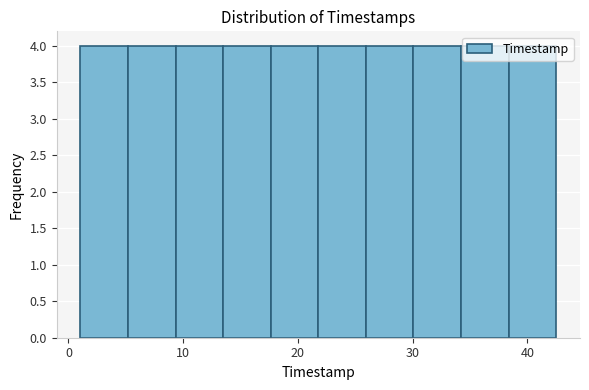

Reading left to right, list every bar in this chart as the range it spans on the x-axis followed by its height. Neither the bar edges nor the heights are printed on the chart, so give them approximately, as read against the axes.

1 to 5: 4
5 to 9: 4
9 to 13: 4
13 to 18: 4
18 to 22: 4
22 to 26: 4
26 to 30: 4
30 to 34: 4
34 to 38: 4
38 to 43: 4